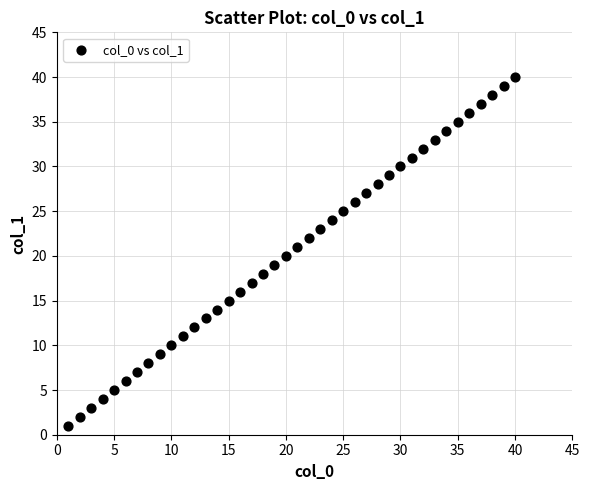

What is the range of Y values (max minus min)?

39